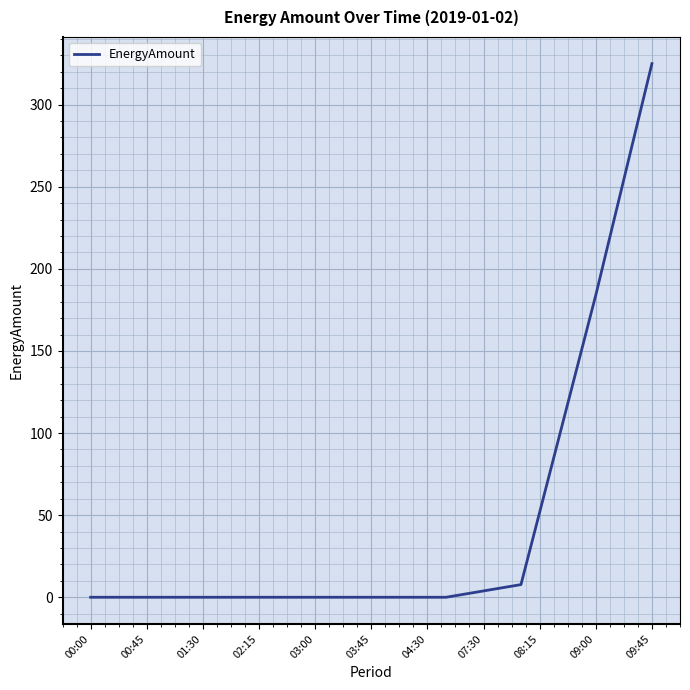

What is the difference between the maximum and minimum values?

325.0